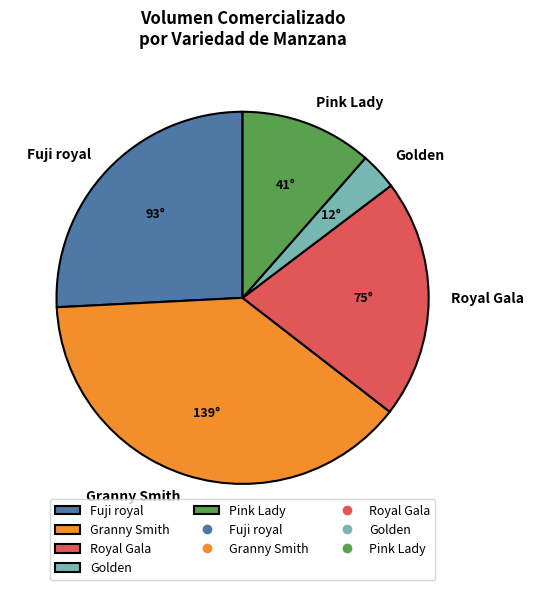

How many segments does this pie chart have?

5